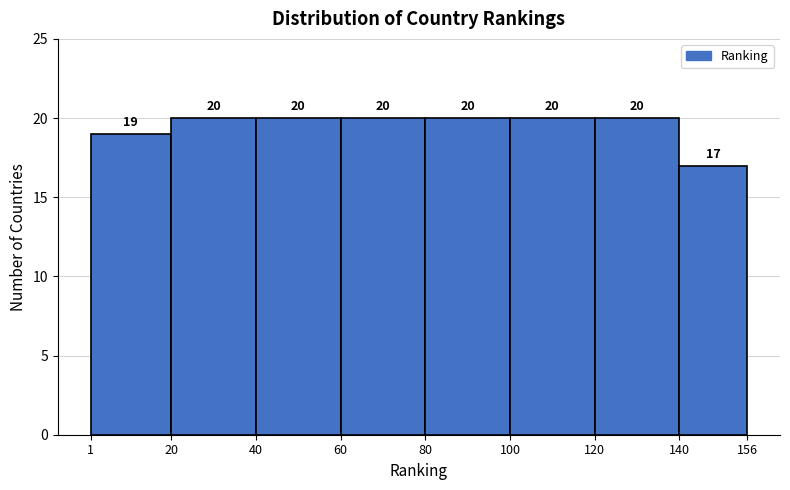

Reading left to right, transcribe this chart: for each bar, give the range it covers on the x-axis and its height.

1 to 20: 19
20 to 40: 20
40 to 60: 20
60 to 80: 20
80 to 100: 20
100 to 120: 20
120 to 140: 20
140 to 156: 17